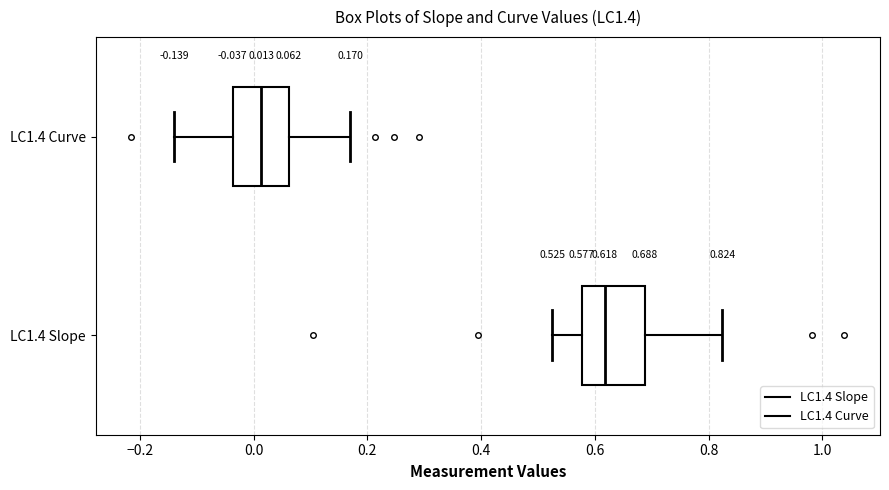

Which box has the furthest to the left median line?

LC1.4 Curve